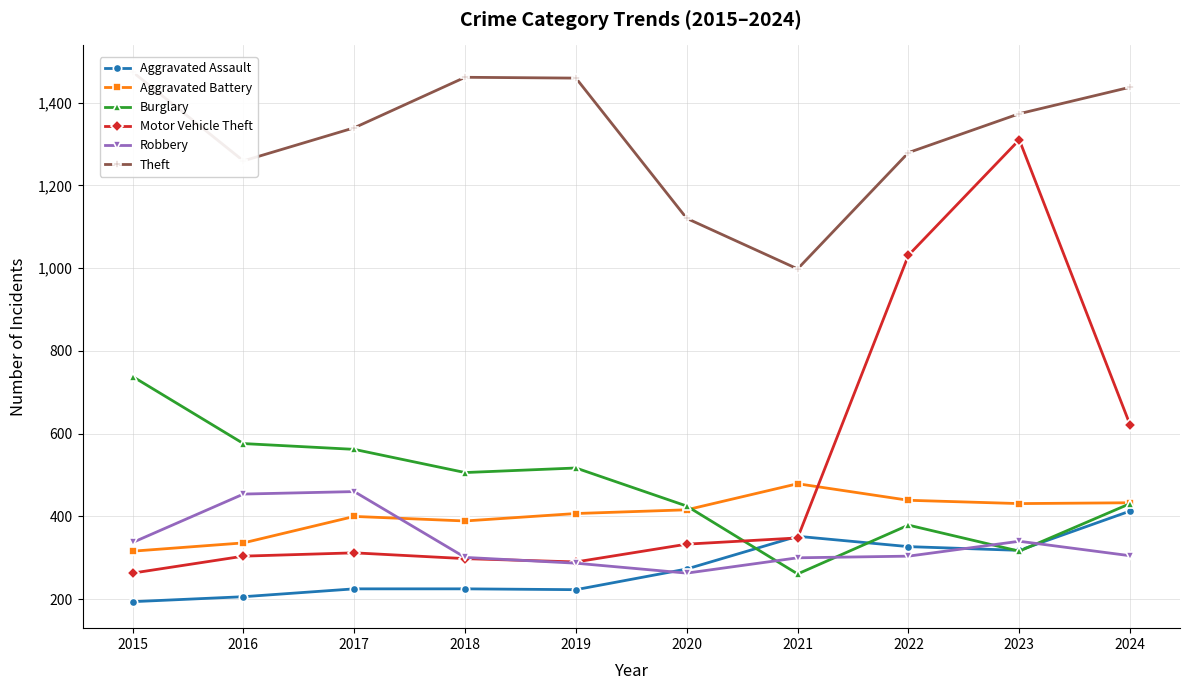

Which series changed the most between 2018 and 2024?

Motor Vehicle Theft